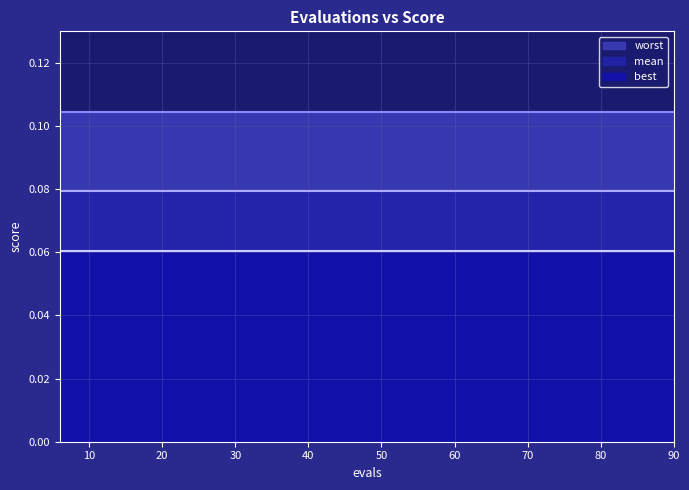

What is the minimum value for best?

0.1